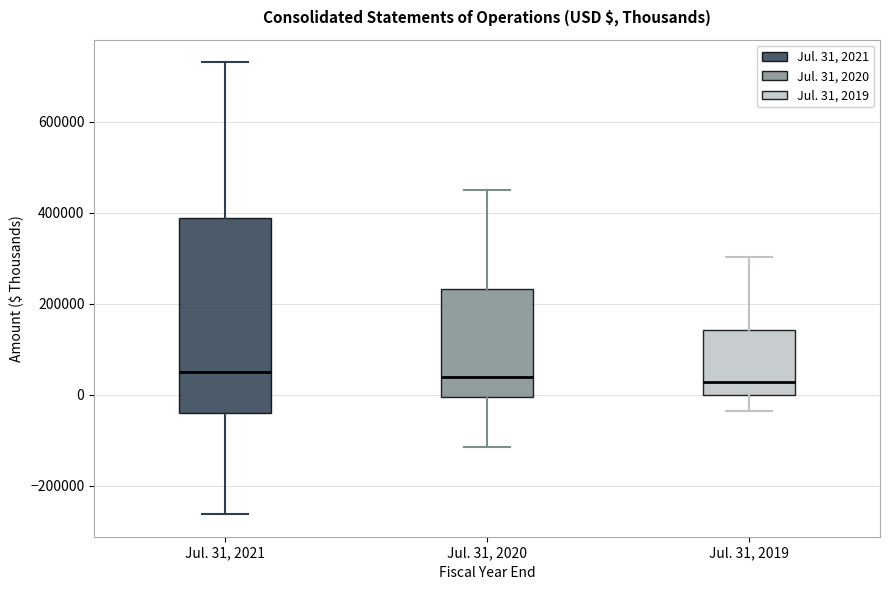

Reading left to right, read every box against the y-axis: the position of its median line, the range the box covers, and the ends of its whiskers. The values are not printed on the chart, so give them approximately, as read against the axis.

Jul. 31, 2021: median 60000, box -40000 to 380000, whiskers -260000 to 740000
Jul. 31, 2020: median 40000, box 0 to 240000, whiskers -120000 to 440000
Jul. 31, 2019: median 20000, box 0 to 140000, whiskers -40000 to 300000